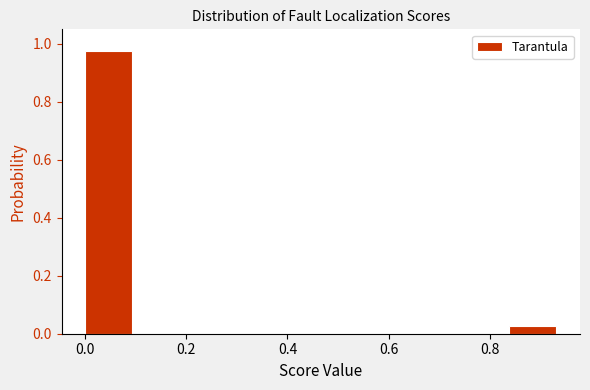

What is the height of the bar covering 0.00 to 0.10 on the x-axis? Neither the bar edges nor the heights are printed on the chart, so give them approximately, as read against the axes.

0.98